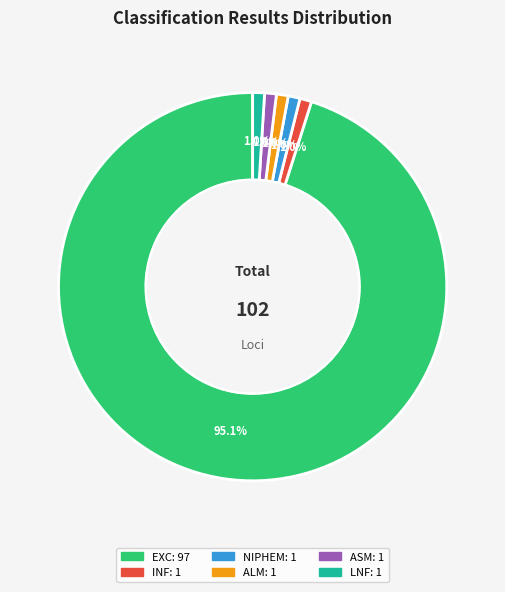

Approximately how many times larger is the value at LNF compared to INF?

1.0